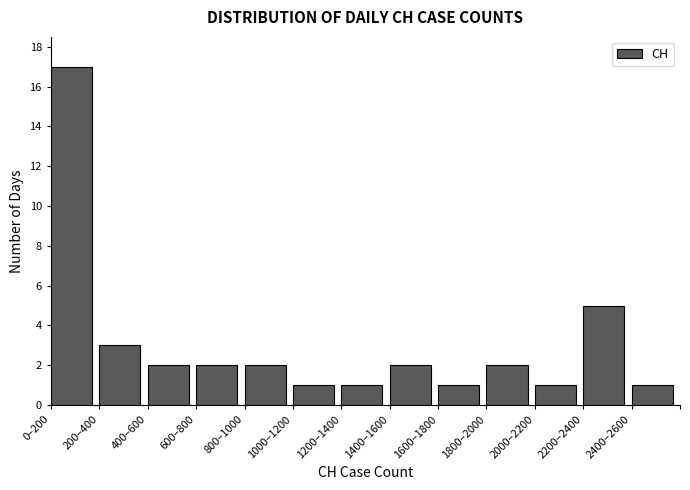

Reading left to right, extract all data points from this chart.

0–200=17	200–400=3	400–600=2	600–800=2	800–1000=2	1000–1200=1	1200–1400=1	1400–1600=2	1600–1800=1	1800–2000=2	2000–2200=1	2200–2400=5	2400–2600=1